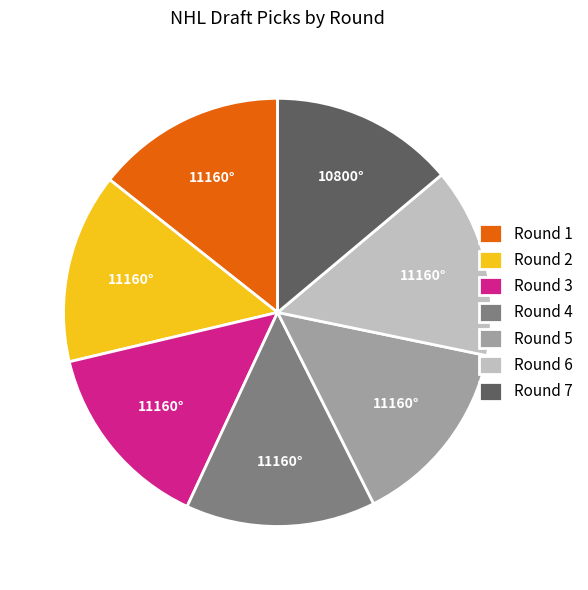

Count the number of slices in the pie.

7